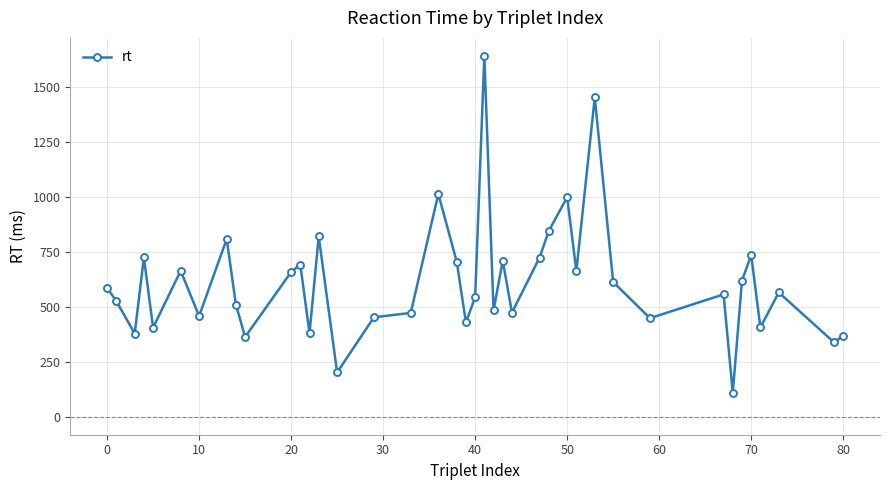

True or false: there are more than 1 points higher than both neighbors.

True